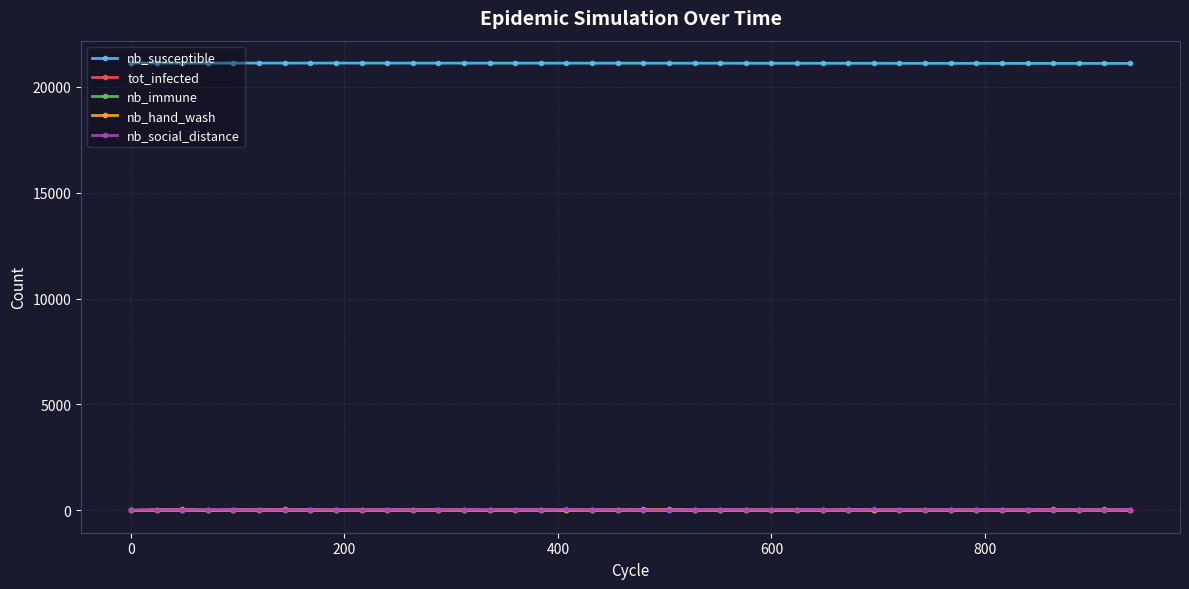

True or false: nb_susceptible and nb_social_distance cross at least once.

False